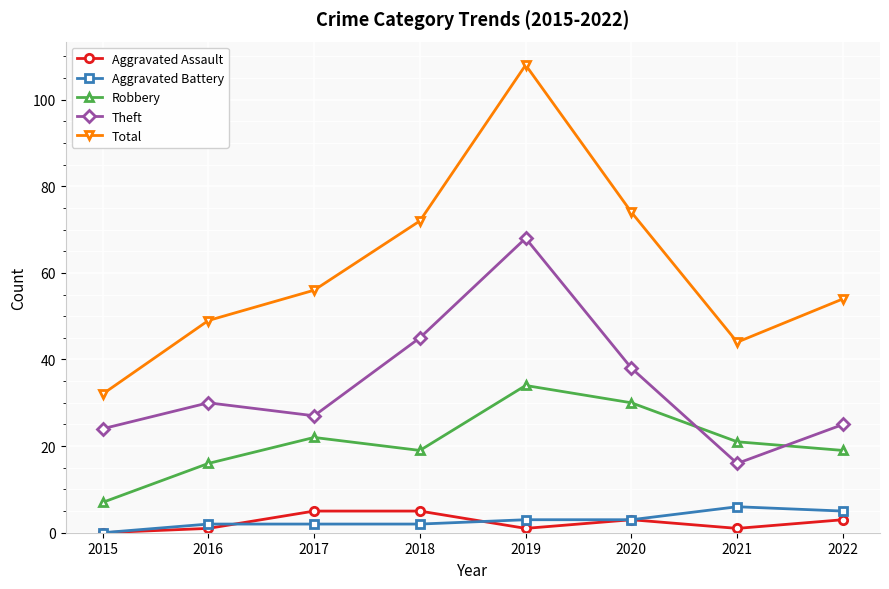

What value does the Aggravated Battery series have at 2018?

2